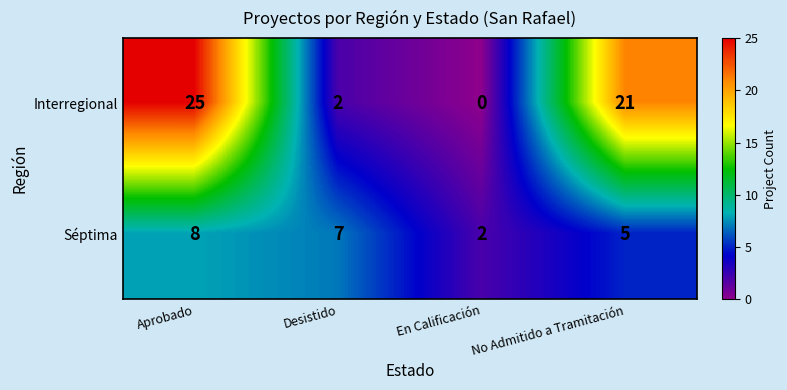

Rank the categories by Séptima value from highest to lowest.

Aprobado, Desistido, No Admitido a Tramitación, En Calificación